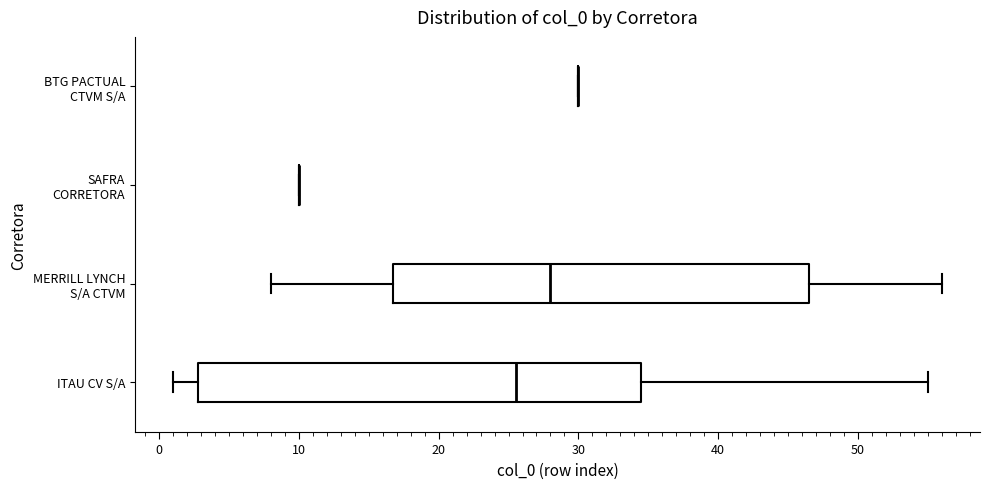

Reading bottom to top, read every box against the x-axis: the position of its median line, the range the box covers, and the ends of its whiskers. The values are not printed on the chart, so give them approximately, as read against the axis.

ITAU CV S/A: median 26, box 3 to 35, whiskers 1 to 55
MERRILL LYNCH S/A CTVM: median 28, box 17 to 47, whiskers 8 to 56
SAFRA CORRETORA: box collapsed to a line at 10, whiskers 10 to 10
BTG PACTUAL CTVM S/A: box collapsed to a line at 30, whiskers 30 to 30